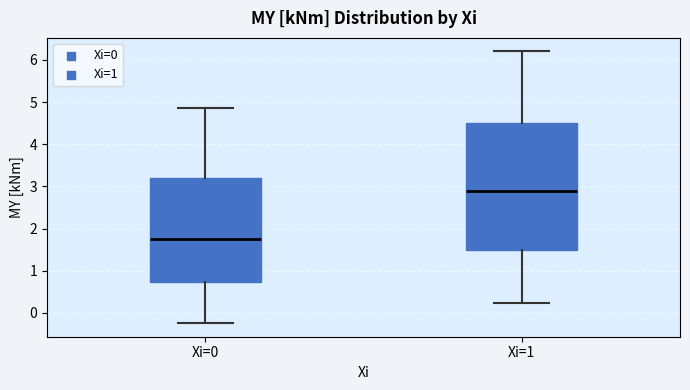

Reading left to right, transcribe this box plot: for each box, give where its median line is, the range the box spans, and where its two whiskers end, as read against the y-axis. The values are not printed on the chart, so give them approximately, as read against the axis.

Xi=0: median 1.8, box 0.7 to 3.2, whiskers -0.2 to 4.9
Xi=1: median 2.9, box 1.5 to 4.5, whiskers 0.2 to 6.2